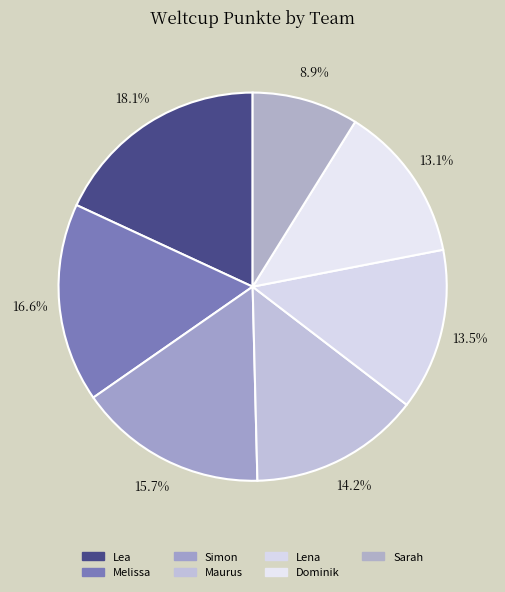

What percentage is the Lea slice, to the nearest percent?

18%